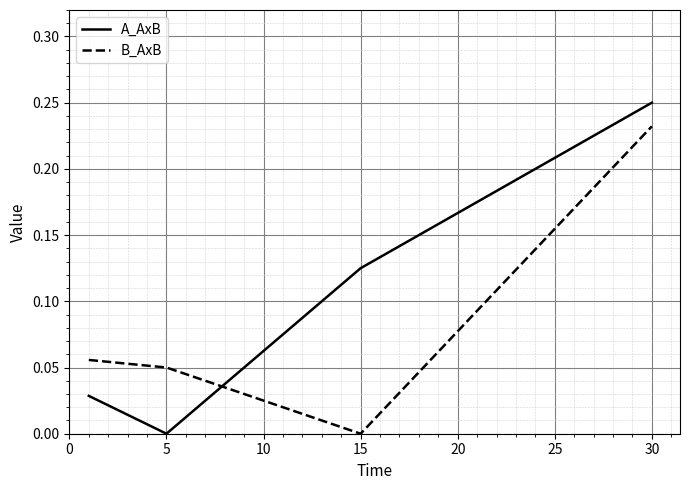

What is the sum of all A_AxB values?

0.4